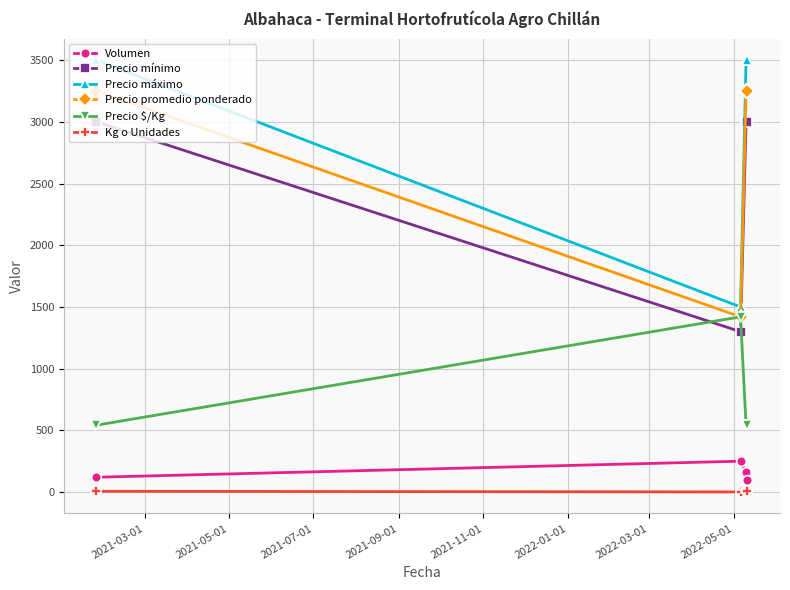

Which series has the widest spread of values?

Precio máximo